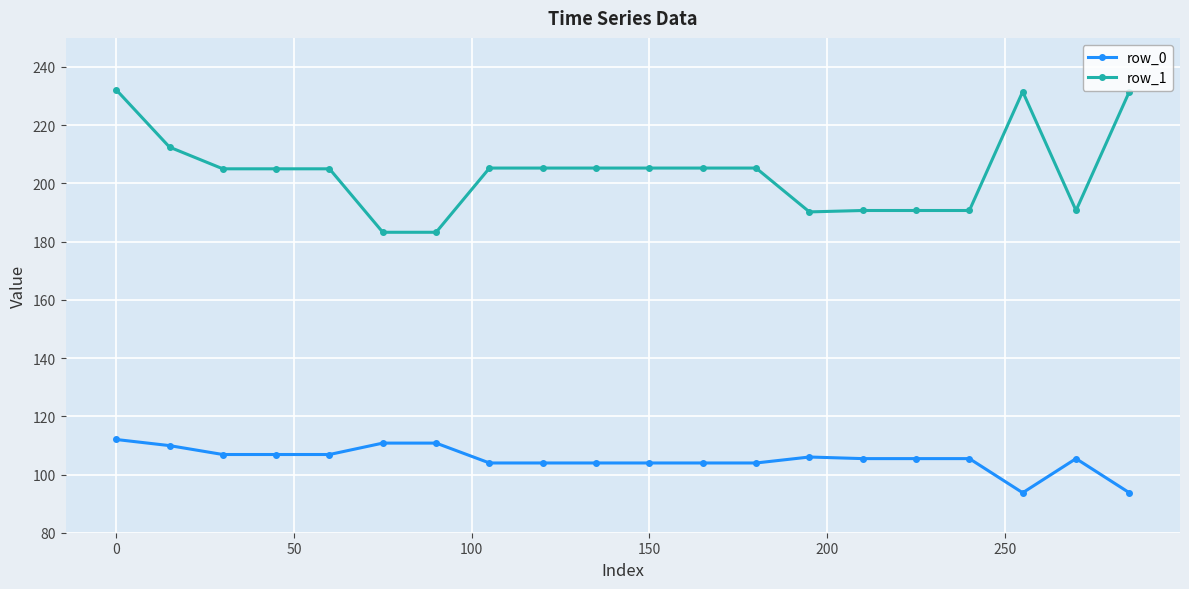

At how many categories does at least one series exceed 163?

20